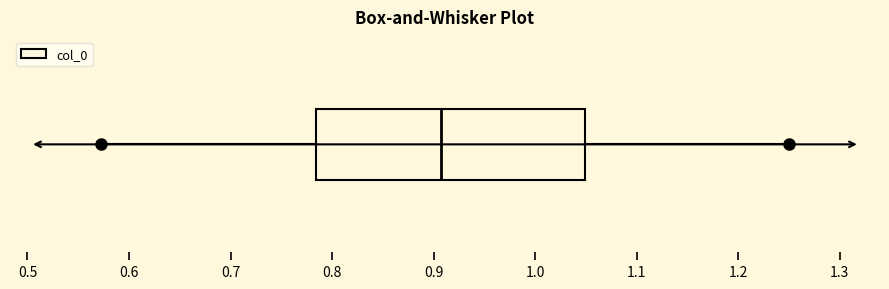

Read this box plot against the x-axis: the position of the median line, the range covered by the box, and the ends of both whiskers. The values are not printed on the chart, so give them approximately, as read against the axis.

median 0.91, box 0.78 to 1.05, whiskers 0.57 to 1.25